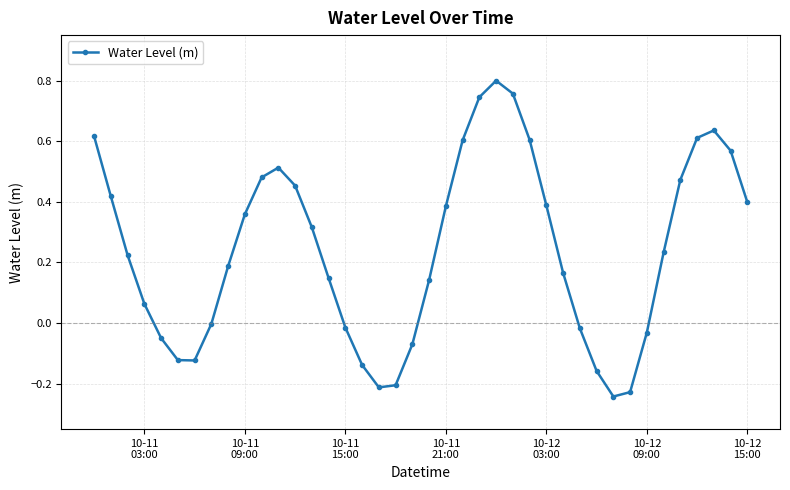

What is the difference between the second highest and minimum values?

1.0